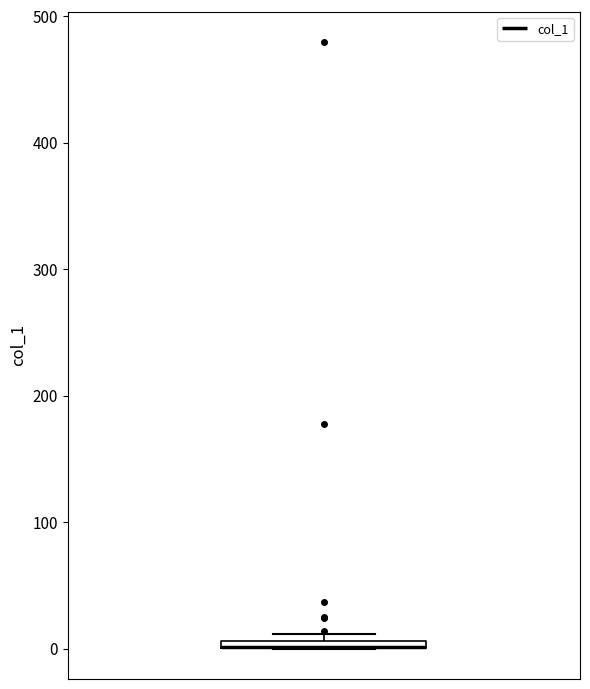

Where is the upper edge of the box on the y-axis? The values are not printed on the chart, so give them approximately, as read against the axis.

10